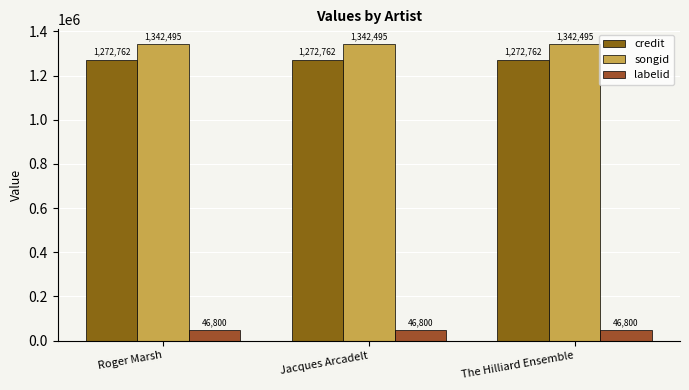

Which series has the largest range (max minus min)?

credit